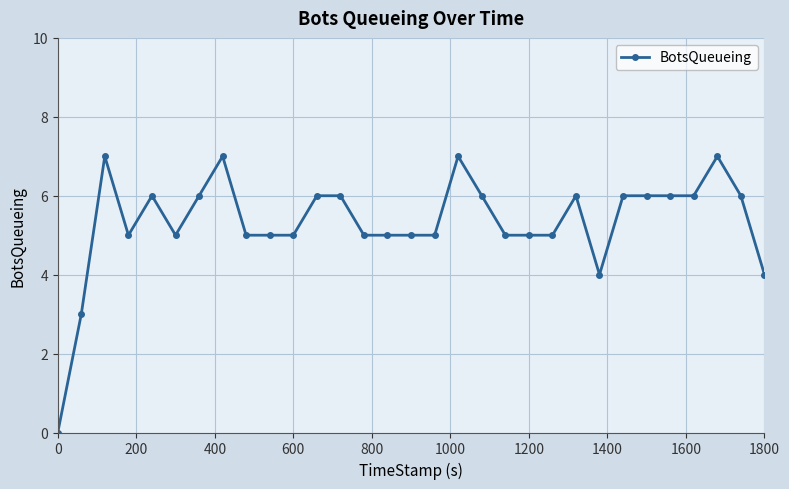

What is the average value?

5